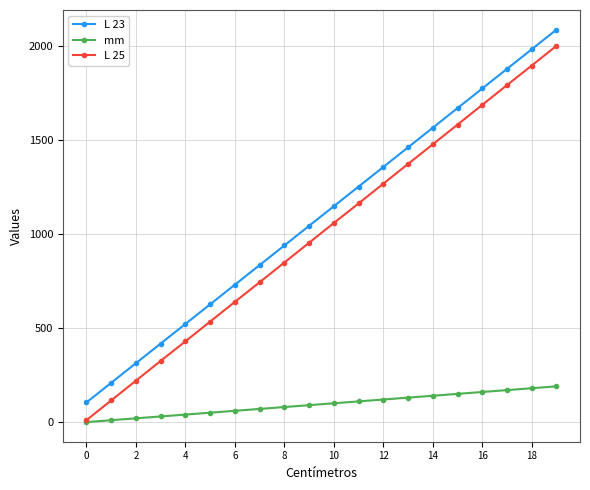

Reading right to left, transcribe all the data shown in this chart.

L 23: 2085.8	1981.5	1877.2	1773.0	1668.7	1564.4	1460.1	1355.8	1251.5	1147.2	1042.9	938.6	834.3	730.0	625.8	521.5	417.2	312.9	208.6	104.3
mm: 190.0	180.0	170.0	160.0	150.0	140.0	130.0	120.0	110.0	100.0	90.0	80.0	70.0	60.0	50.0	40.0	30.0	20.0	10.0	0.0
L 25: 2000.0	1895.0	1791.0	1686.0	1581.0	1476.0	1372.0	1267.0	1162.0	1058.0	953.0	848.0	743.0	639.0	534.0	429.0	325.0	220.0	115.0	10.0